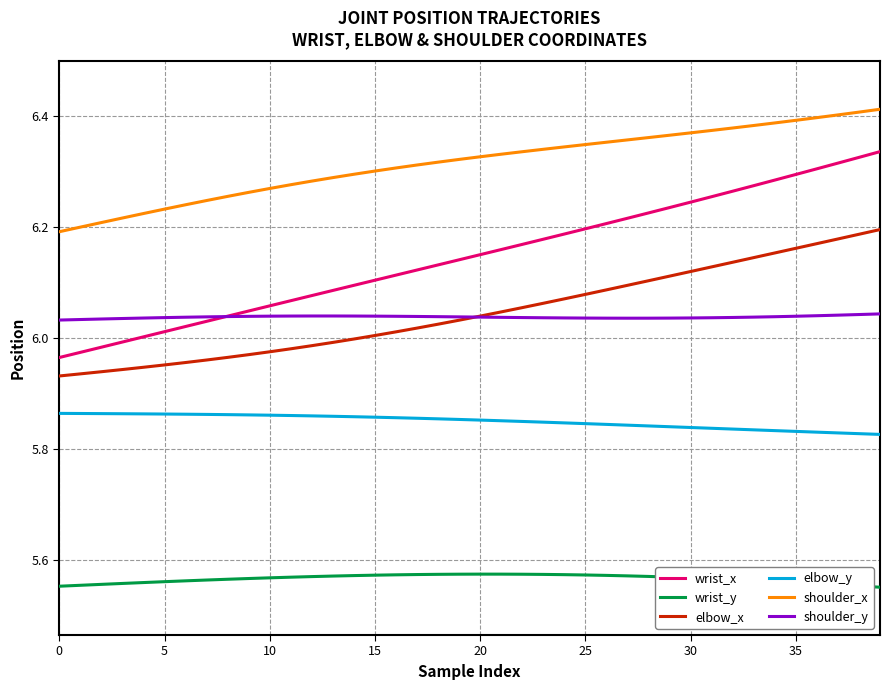

What is the sum of all elbow_x values?

241.8